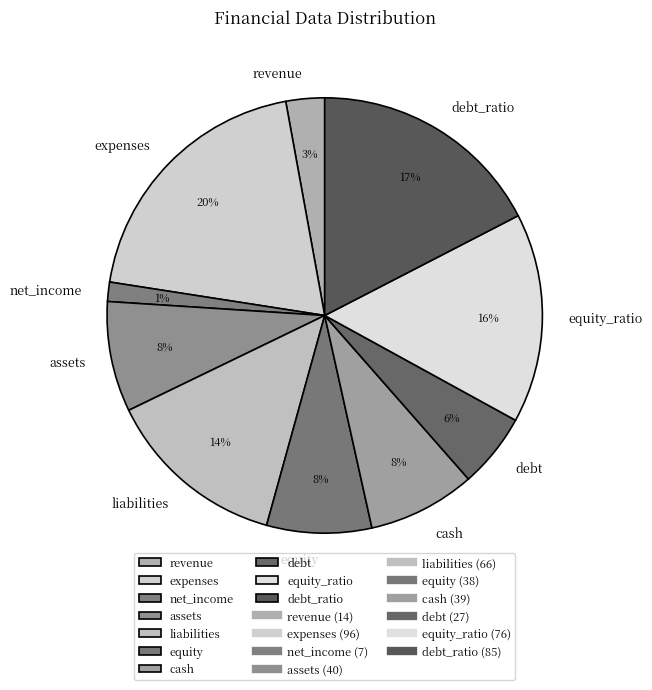

What percentage is the debt slice, to the nearest percent?

6%